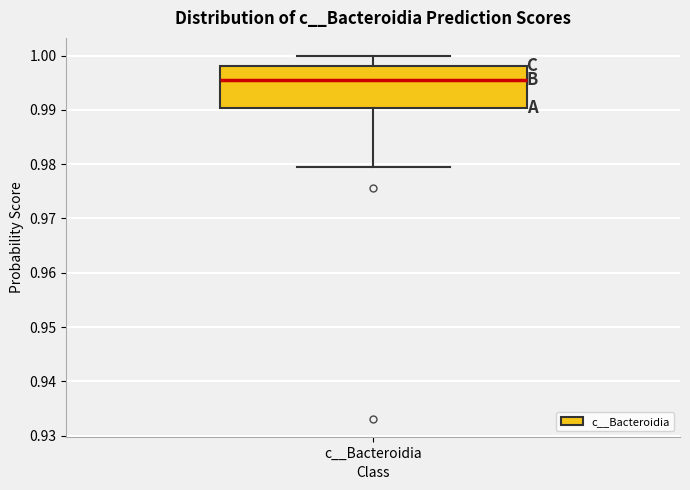

Read this box plot against the y-axis: the position of the median line, the range covered by the box, and the ends of both whiskers. The values are not printed on the chart, so give them approximately, as read against the axis.

median 0.996, box 0.990 to 0.998, whiskers 0.979 to 1.000